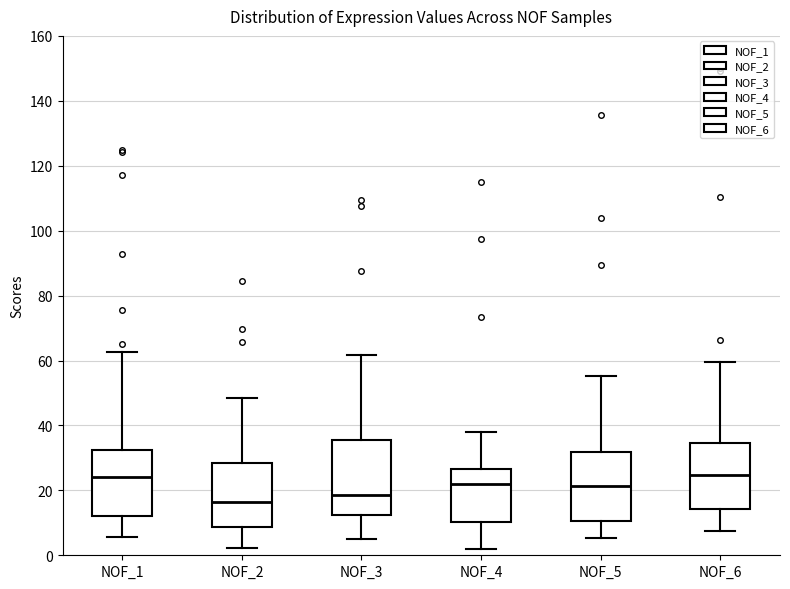

Reading left to right, read every box against the y-axis: the position of its median line, the range the box covers, and the ends of its whiskers. The values are not printed on the chart, so give them approximately, as read against the axis.

NOF_1: median 24, box 12 to 32, whiskers 6 to 62
NOF_2: median 16, box 8 to 28, whiskers 2 to 48
NOF_3: median 18, box 12 to 36, whiskers 4 to 62
NOF_4: median 22, box 10 to 26, whiskers 2 to 38
NOF_5: median 22, box 10 to 32, whiskers 6 to 56
NOF_6: median 24, box 14 to 34, whiskers 8 to 60